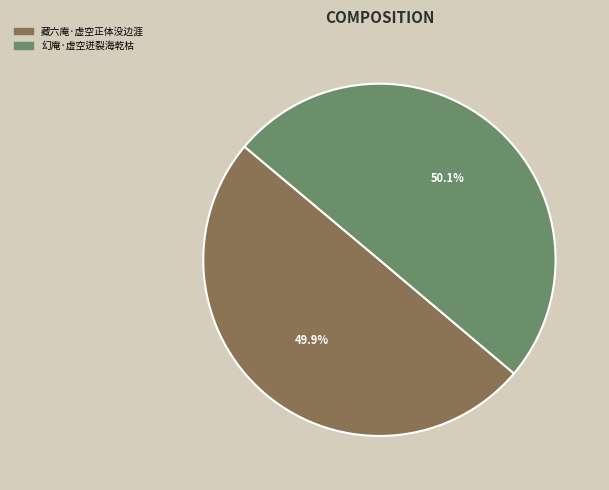

Is there a majority slice in this chart?

Yes